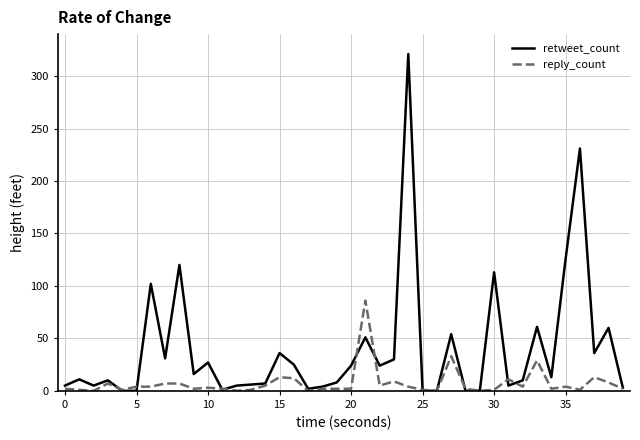

List the series in order of their peak value, lowest first.

reply_count, retweet_count